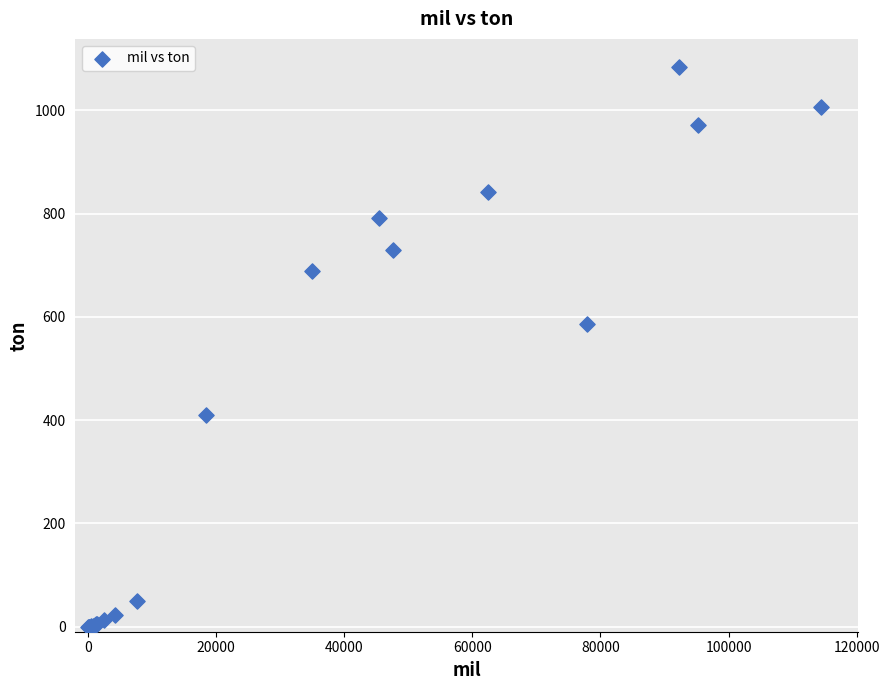

What Y value in the scatter plot is closest to 542?

586